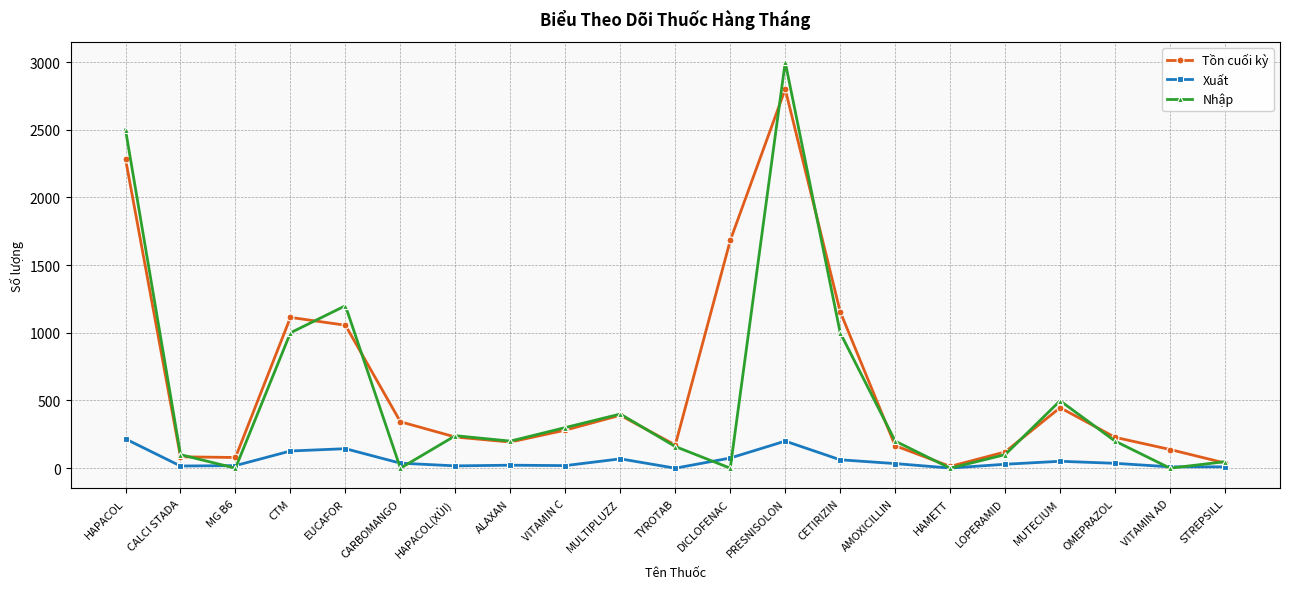

How many values in the Tồn cuối kỳ series are below 230?

10